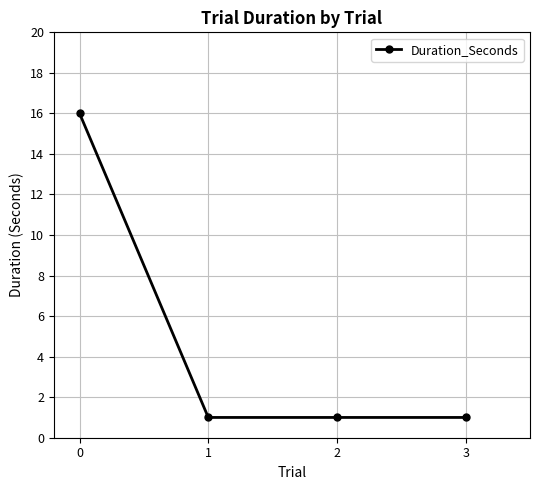

The chart shows a value of 24 at 0. True or false?

False